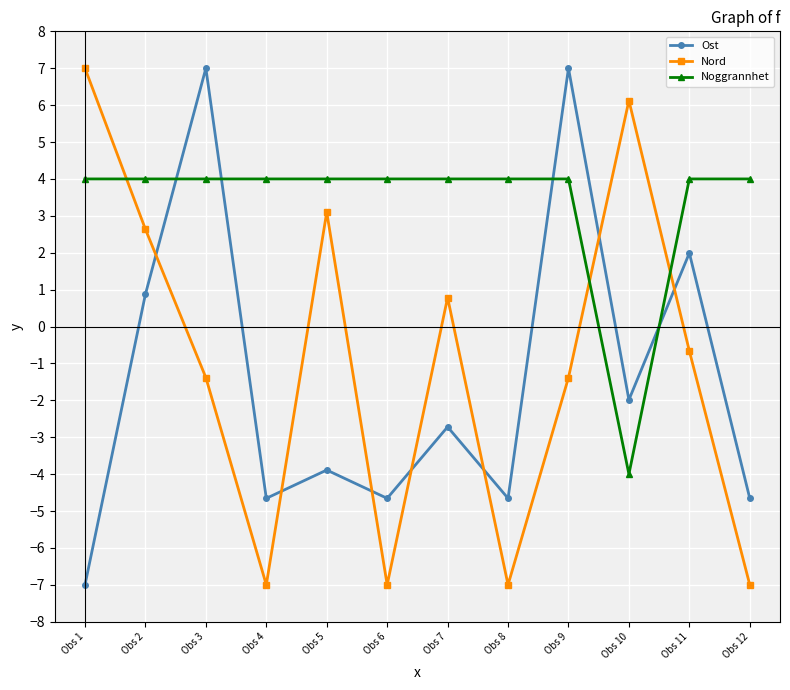

At which category does Ost reach its first local peak?

Obs 3